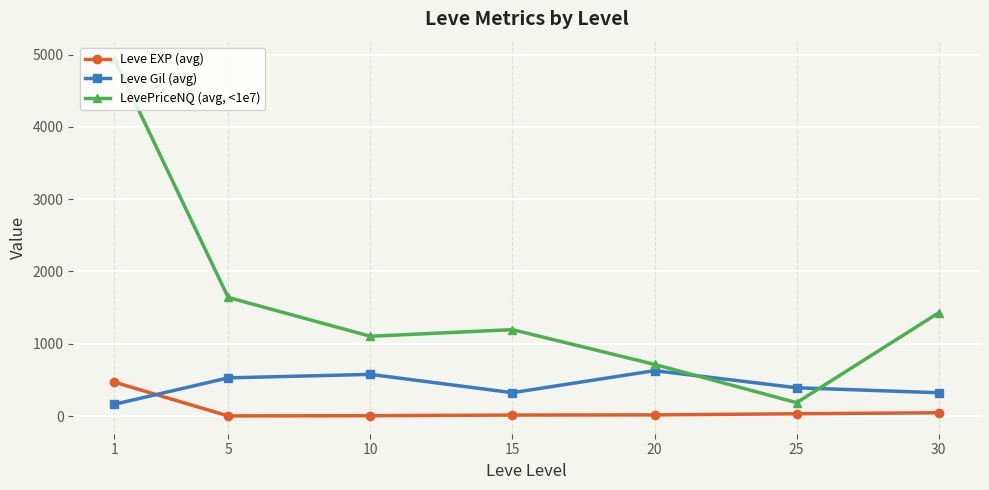

Rank the series by their maximum value, from highest to lowest.

LevePriceNQ (avg, <1e7), Leve Gil (avg), Leve EXP (avg)